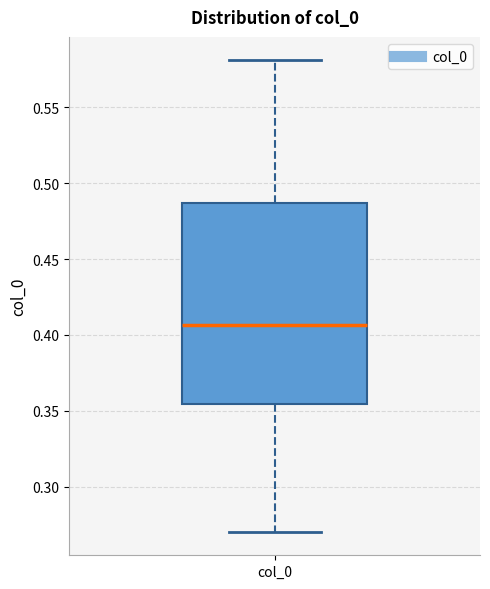

Where is the upper edge of the box for col_0 on the y-axis? The values are not printed on the chart, so give them approximately, as read against the axis.

0.485